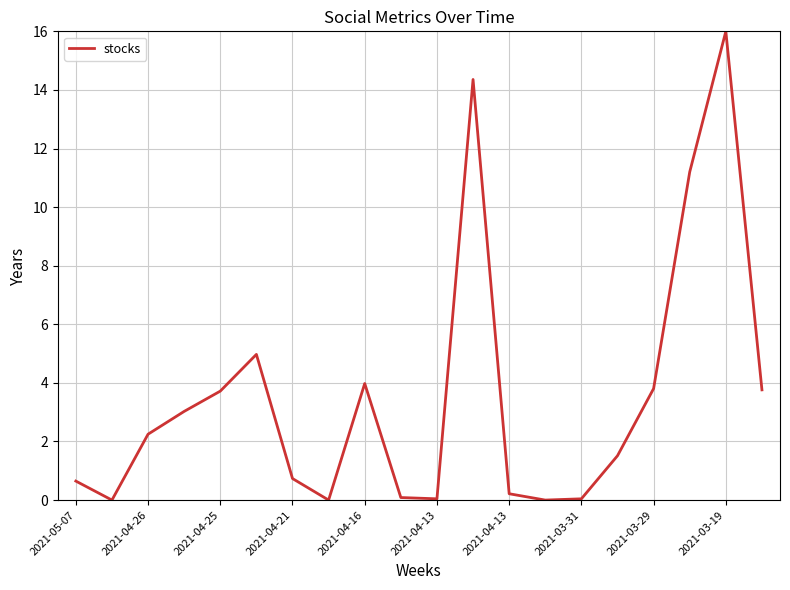

What is the difference between the maximum and minimum values?

16.0